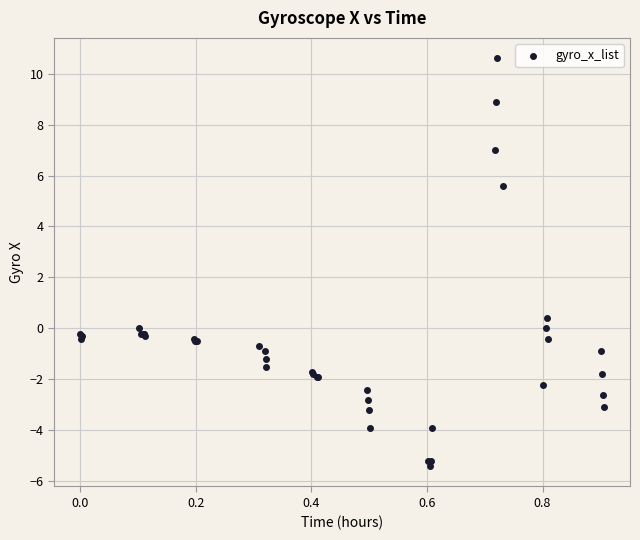

What Y value in the scatter plot is closest to 2?

0.4